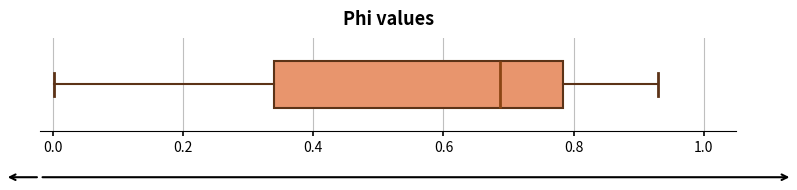

Read this box plot against the x-axis: the position of the median line, the range covered by the box, and the ends of both whiskers. The values are not printed on the chart, so give them approximately, as read against the axis.

median 0.68, box 0.34 to 0.78, whiskers 0.00 to 0.94